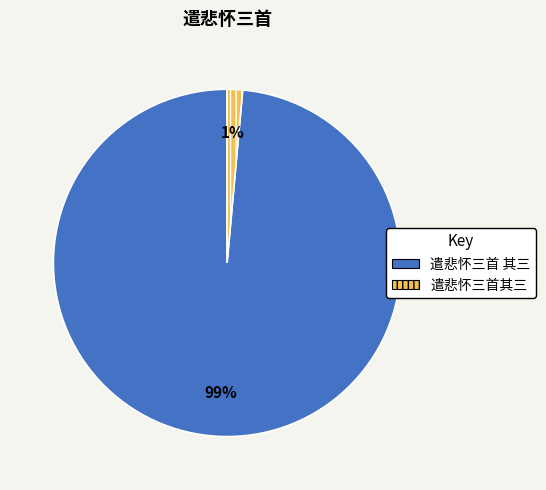

Between 遣悲怀三首 其三 and 遣悲怀三首其三, which is larger?

遣悲怀三首 其三